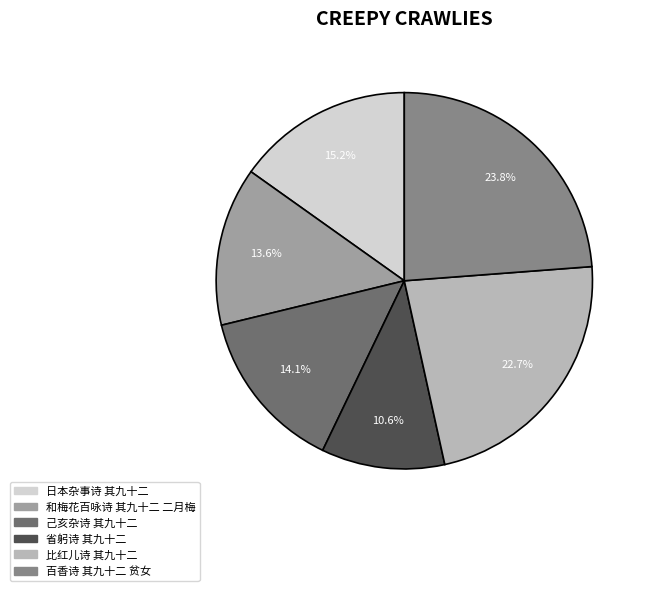

To the nearest percent, what is the combined percentage of 日本杂事诗 其九十二 and 百香诗 其九十二 贫女?

39%